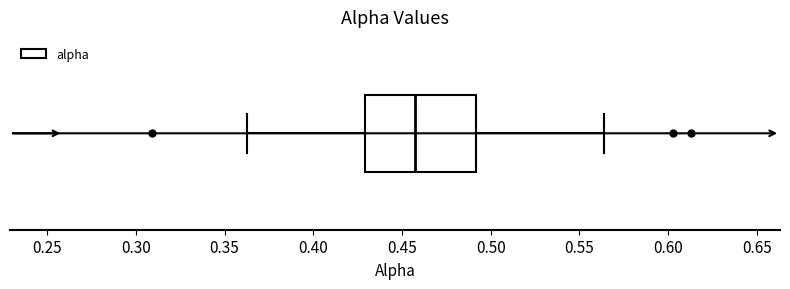

Where is the left edge of the box on the x-axis? The values are not printed on the chart, so give them approximately, as read against the axis.

0.430